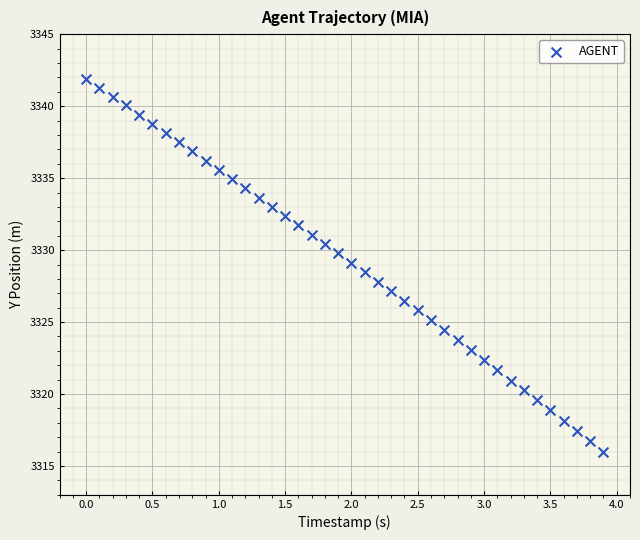

What is the range of X values (max minus min)?

3.9